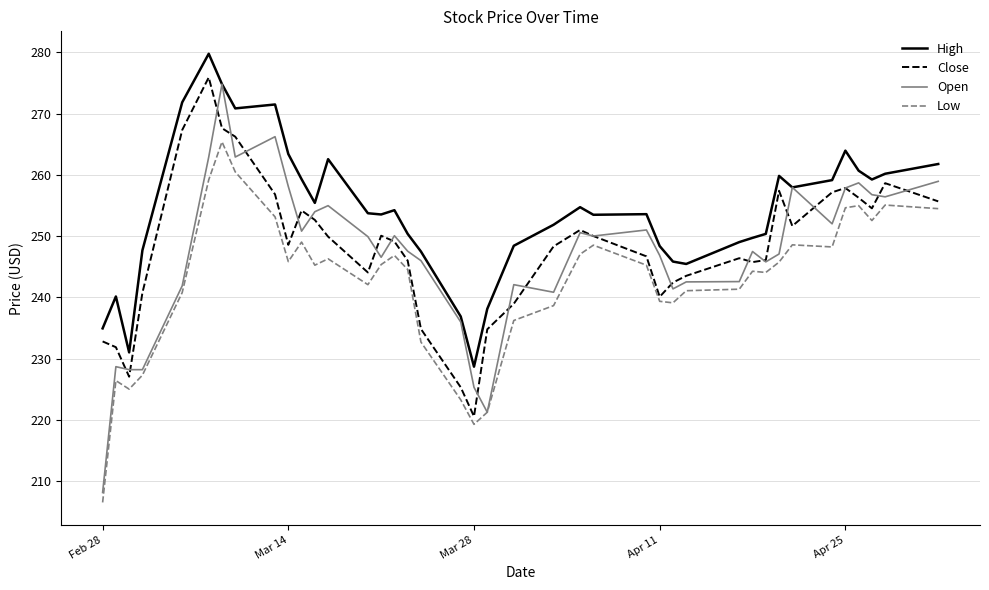

Which series has the largest total across all categories?

High